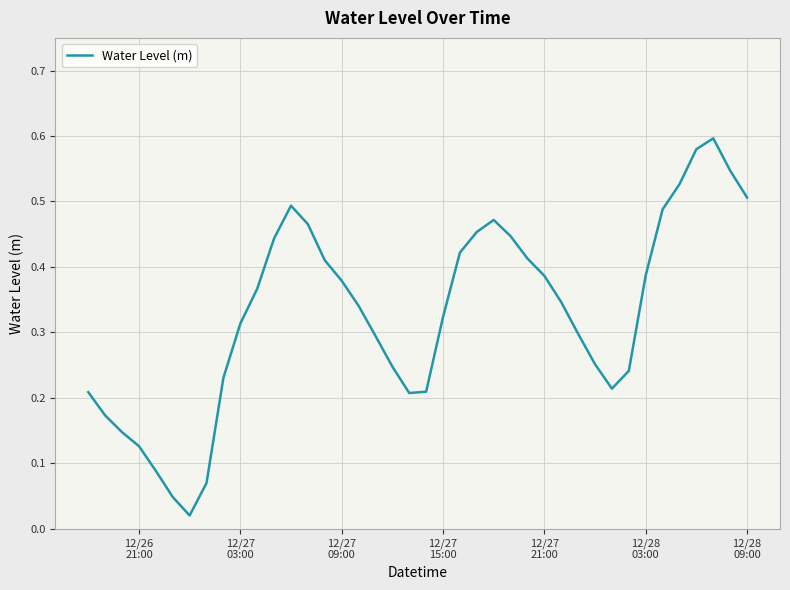

How many lines are shown in the chart?

1